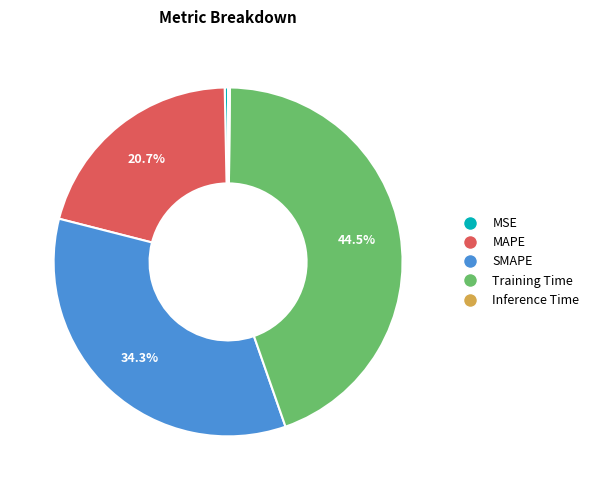

Combined, do MSE and Training Time account for over 50%?

No